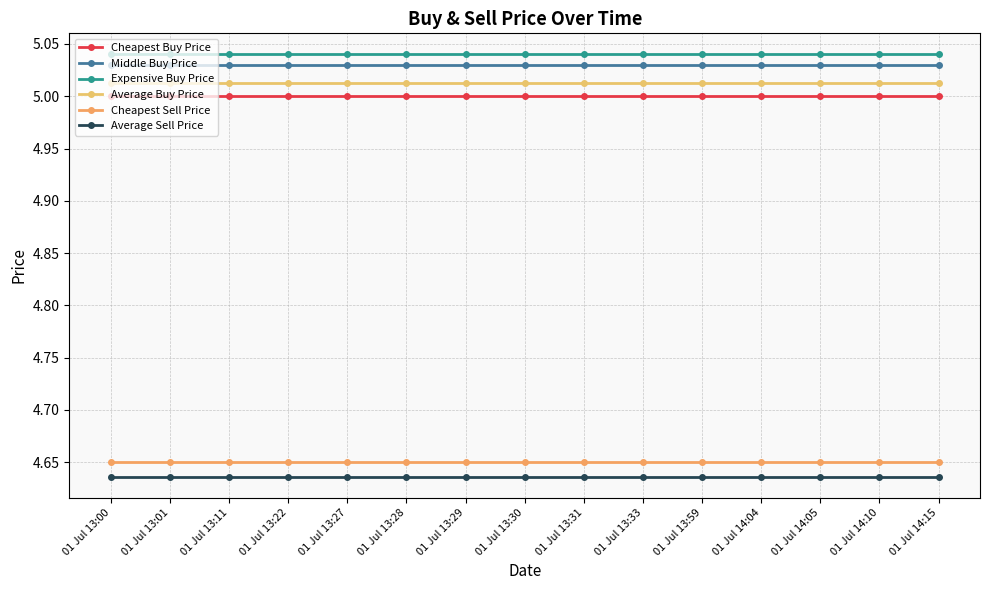

True or false: Average Sell Price has more than 0 interior local peaks.

False